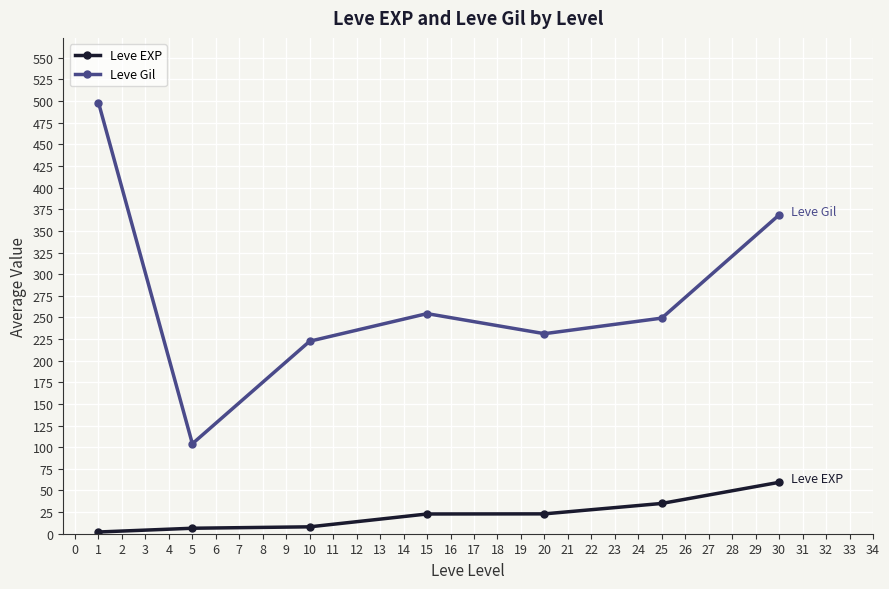

What is the minimum value for Leve EXP?

2.0